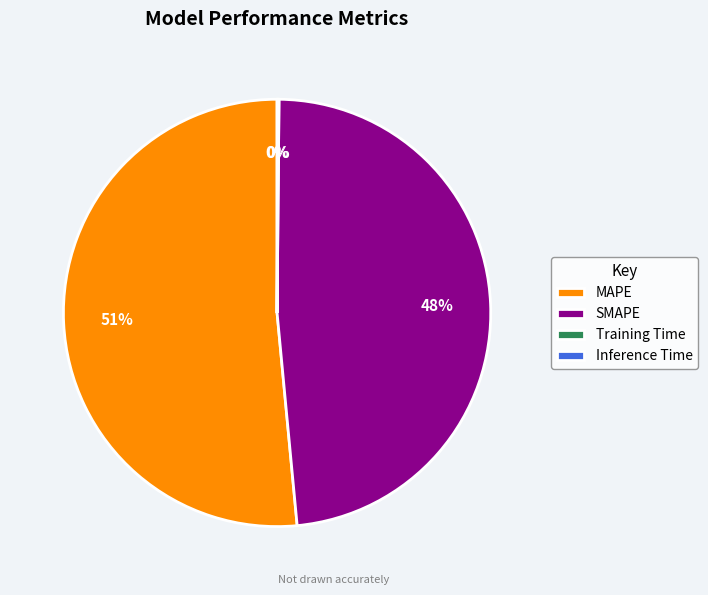

To the nearest percent, what is the average slice percentage?

25%